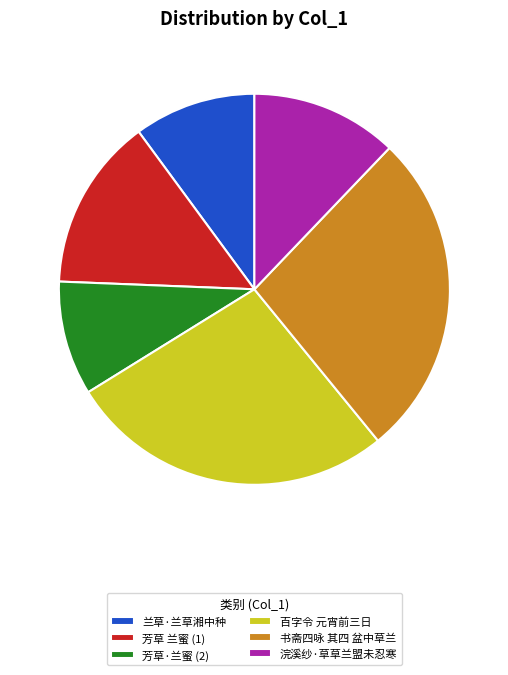

Is the sum of 兰草·兰草湘中种 and 芳草·兰蜜 (2) greater than half?

No